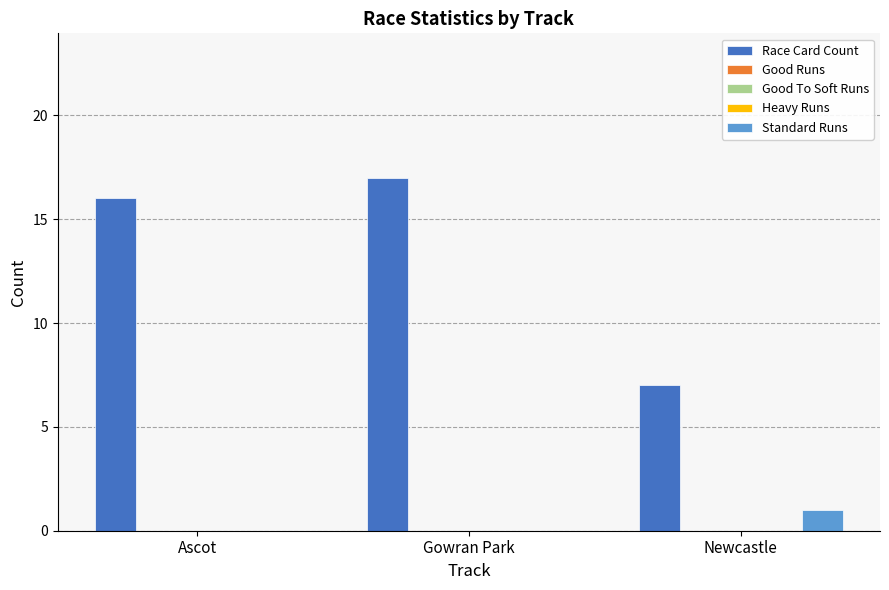

How many Standard Runs values are between 0 and 1?

3